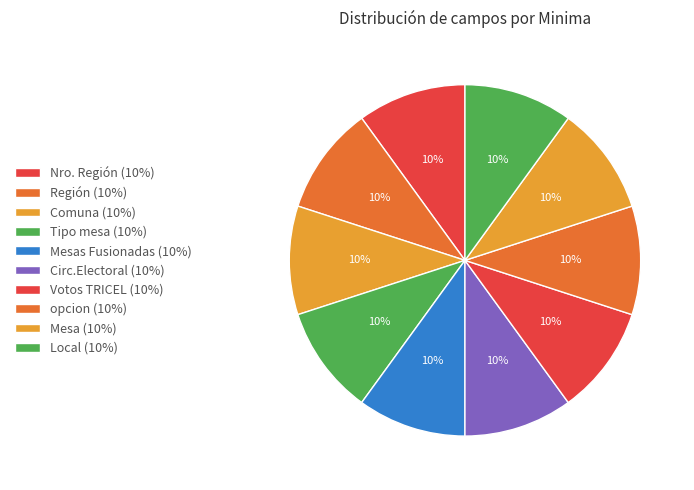

How many segments does this pie chart have?

10